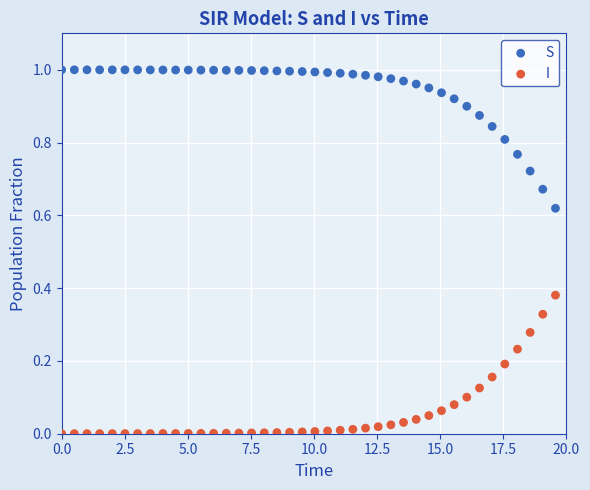

Which series contains the lowest Y value?

I